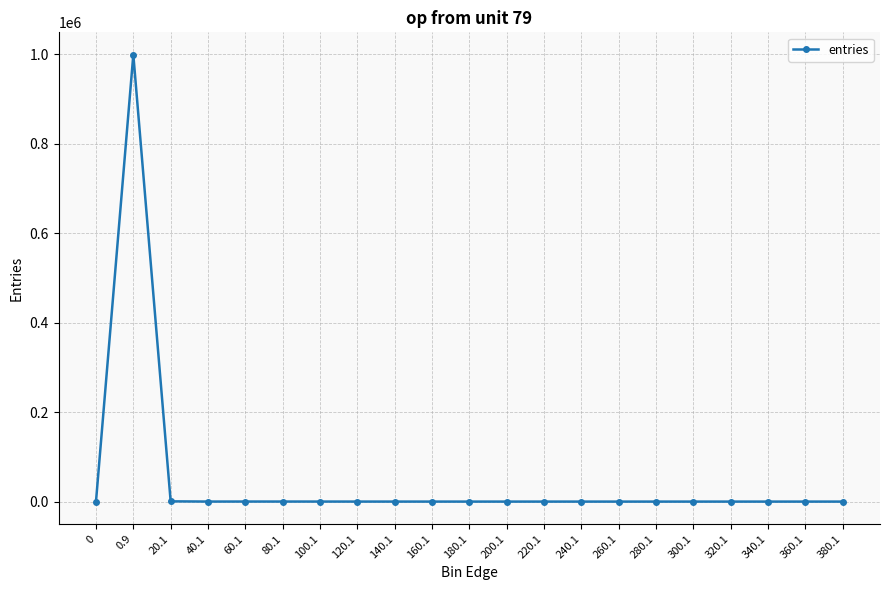

What is the maximum value shown in the chart?

998930